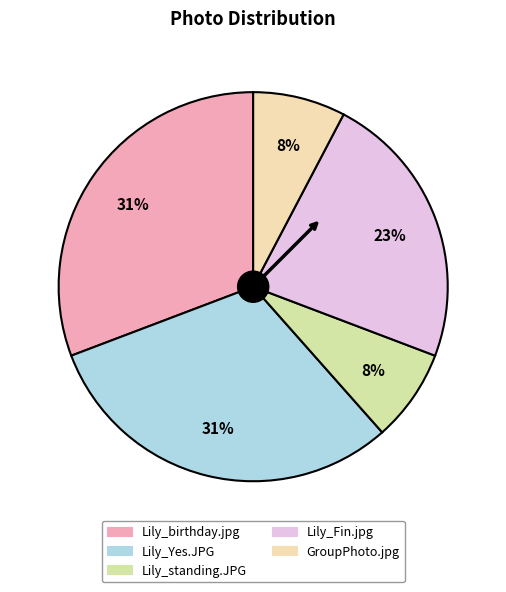

Between GroupPhoto.jpg and Lily_standing.JPG, which is larger?

GroupPhoto.jpg